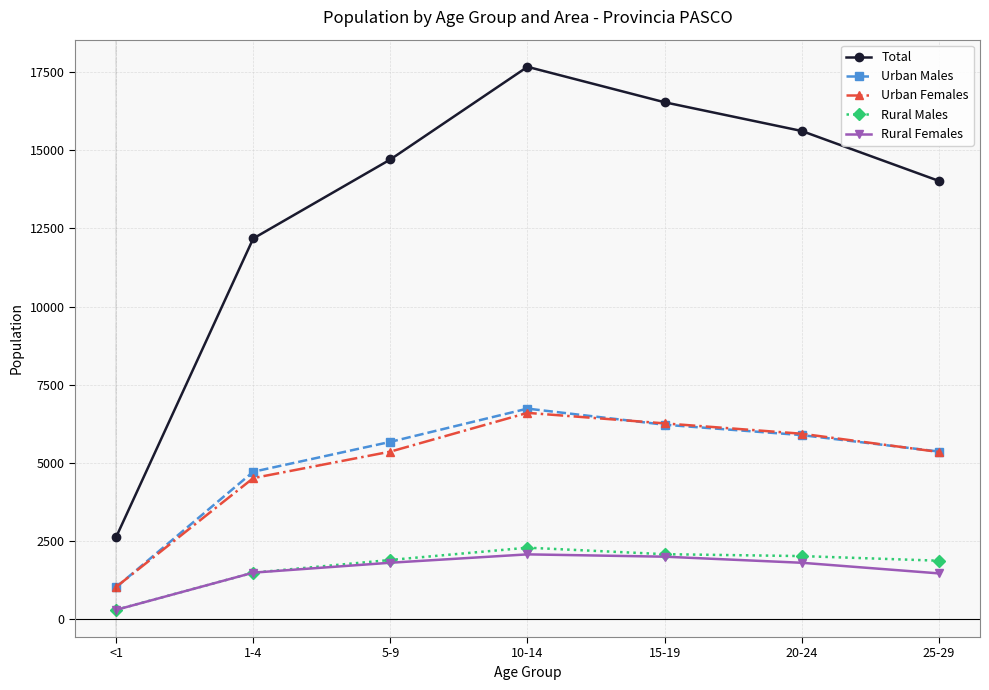

True or false: Urban Females has more than 0 points higher than both neighbors.

True